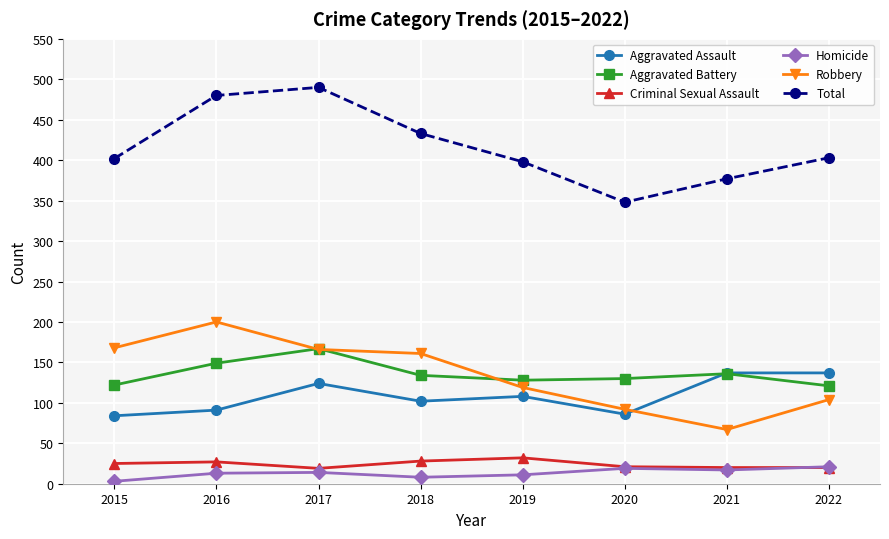

What is the difference between the second highest and minimum values in the Criminal Sexual Assault series?

9